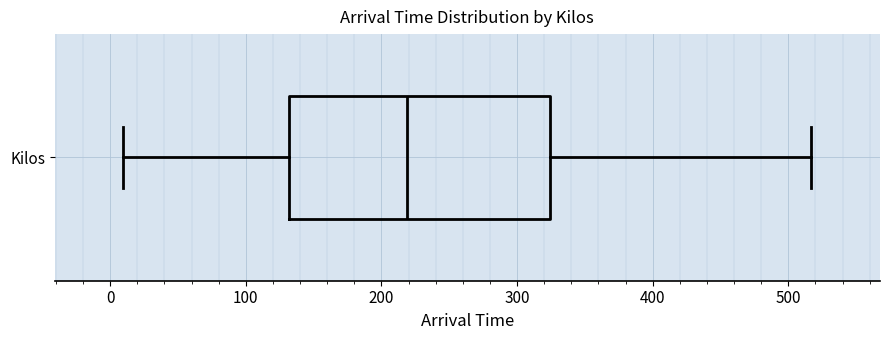

Where does the right whisker of the box for Kilos end on the x-axis? The values are not printed on the chart, so give them approximately, as read against the axis.

520